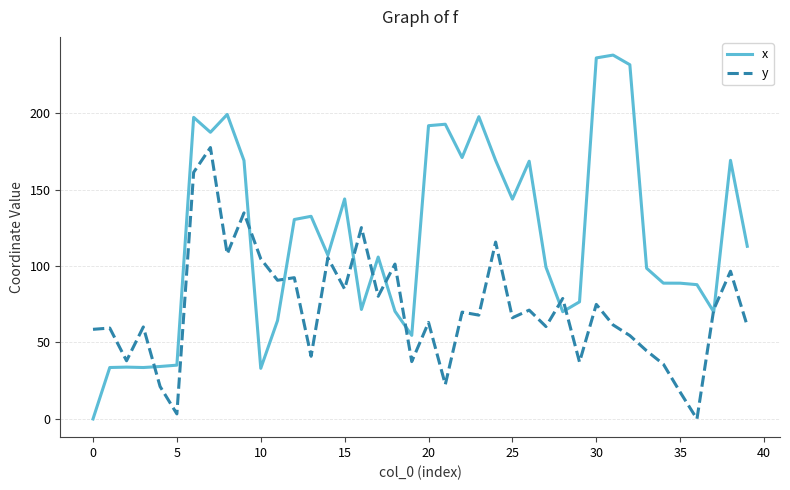

Which series has the largest range (max minus min)?

x